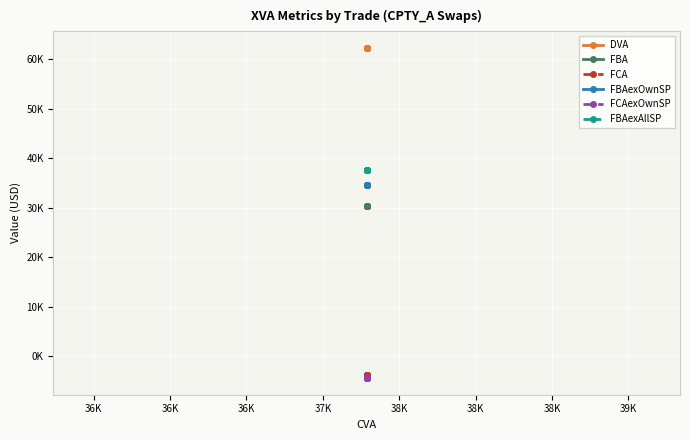

How many lines are shown in the chart?

6